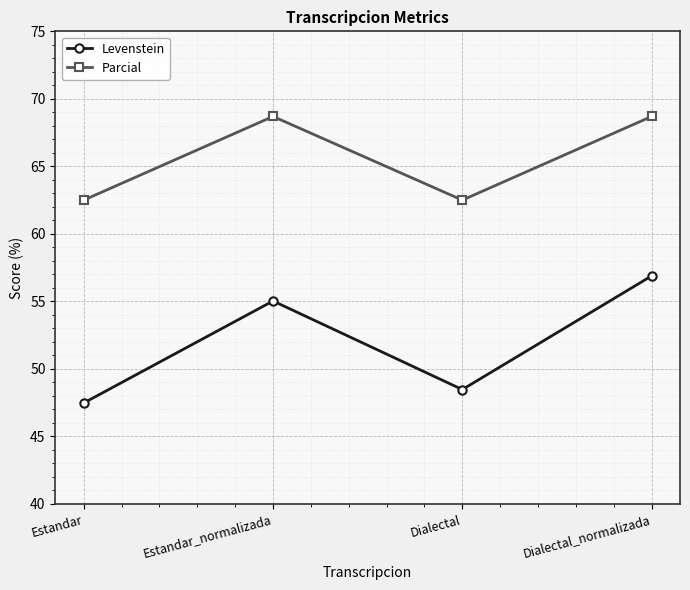

True or false: Levenstein and Parcial cross at least once.

False